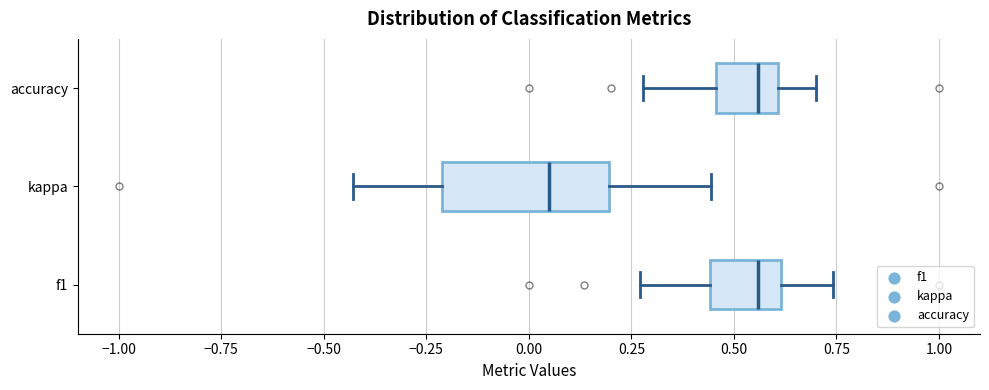

Which box has the furthest to the left median line?

kappa